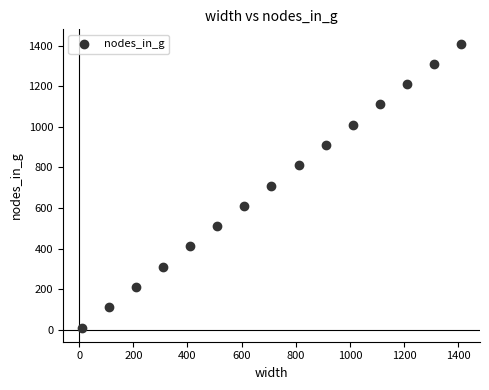

What is the range of X values (max minus min)?

1400